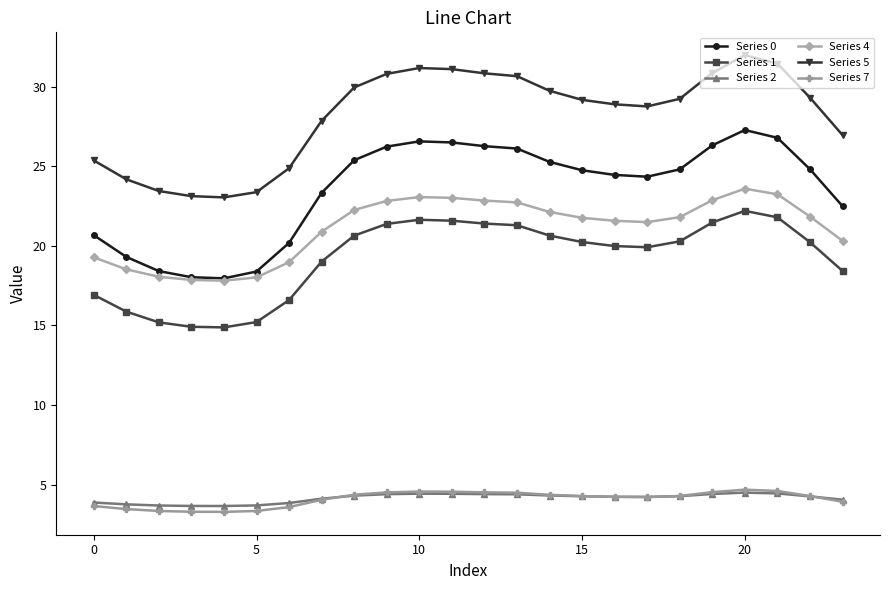

Which series has the largest range (max minus min)?

Series 0